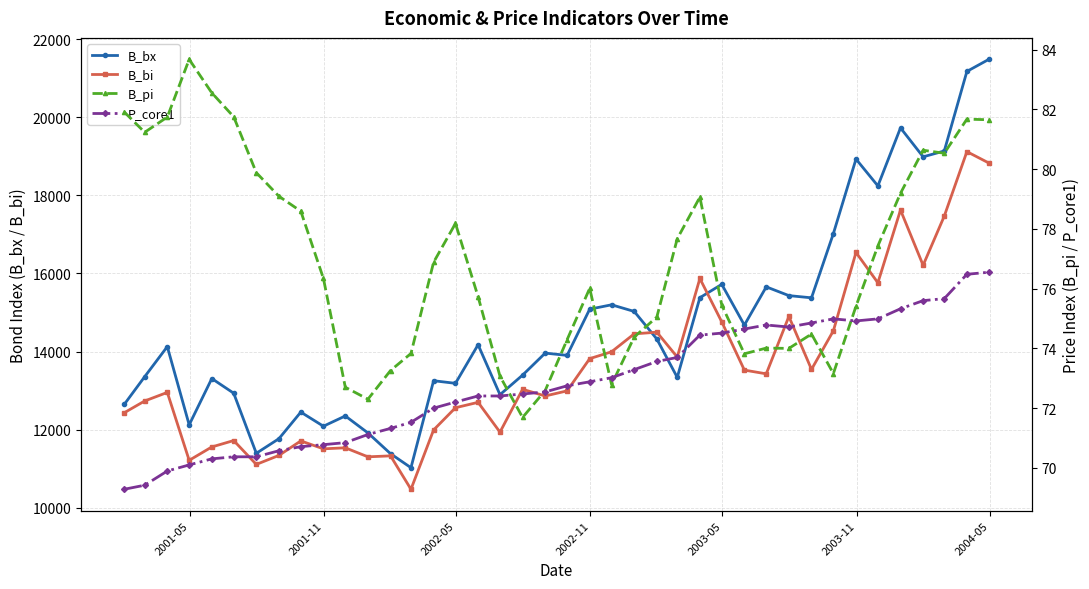

True or false: P_core1 has more than 0 interior local peaks.

True